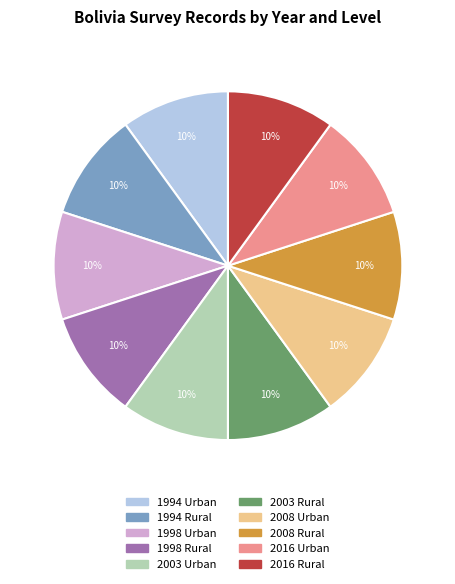

True or false: 1998 Rural accounts for 23% of the total.

False